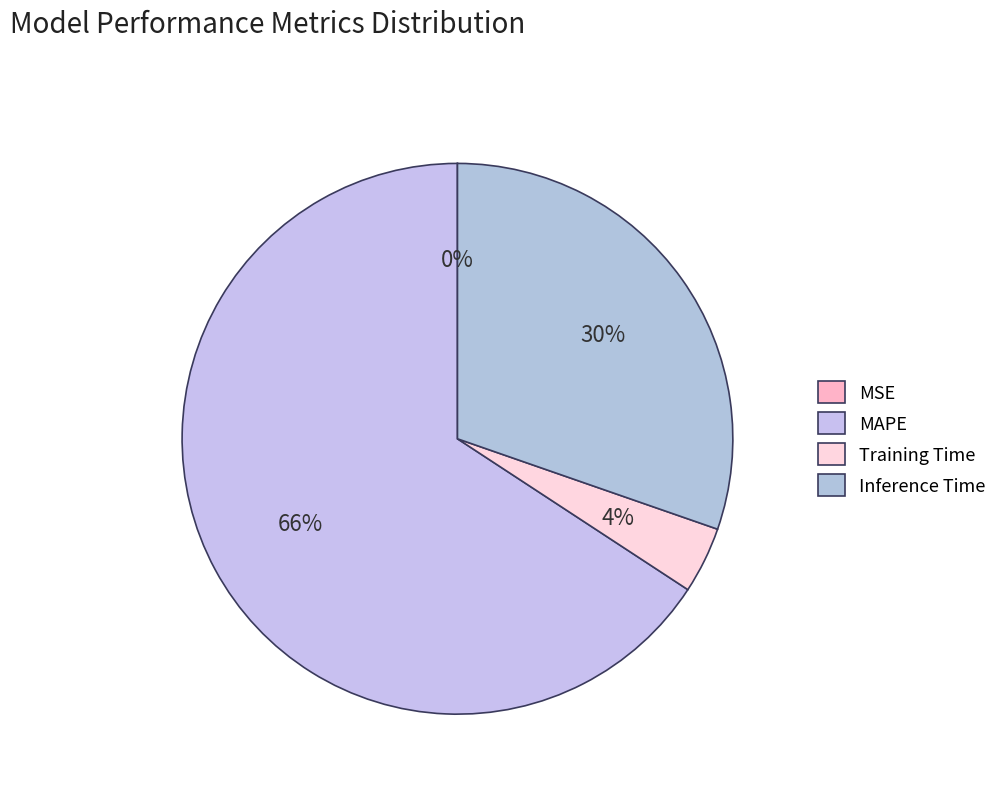

Which category has the biggest portion of the pie?

MAPE